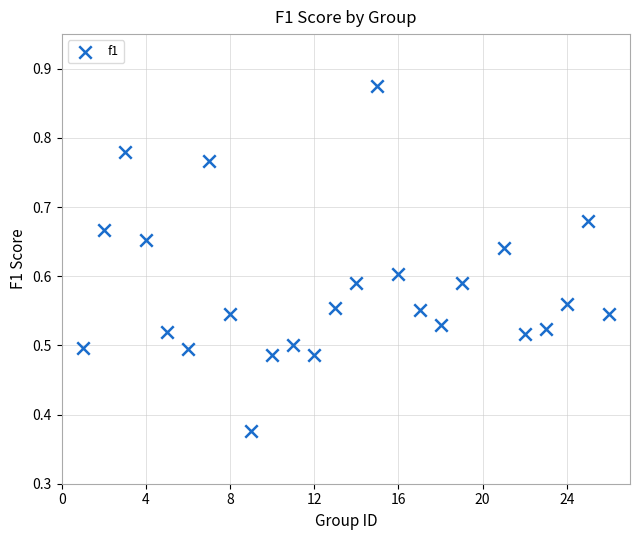

What is the range of X values (max minus min)?

25.0